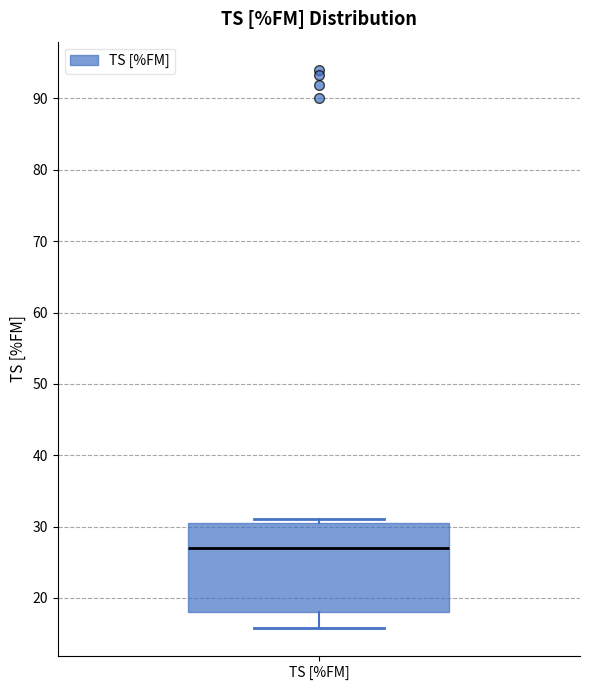

Where is the upper edge of the box for TS [%FM] on the y-axis? The values are not printed on the chart, so give them approximately, as read against the axis.

30